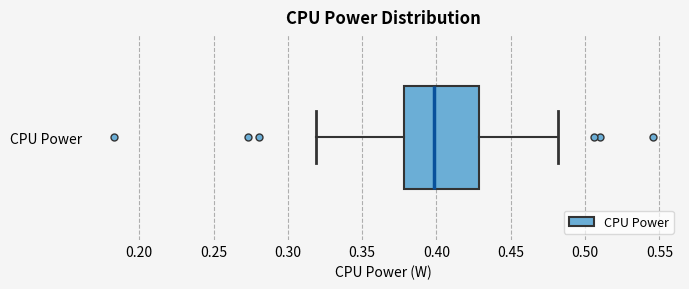

Transcribe this box plot: give where the median line is, the range the box spans, and where the two whiskers end, as read against the x-axis. The values are not printed on the chart, so give them approximately, as read against the axis.

median 0.40, box 0.38 to 0.43, whiskers 0.32 to 0.48